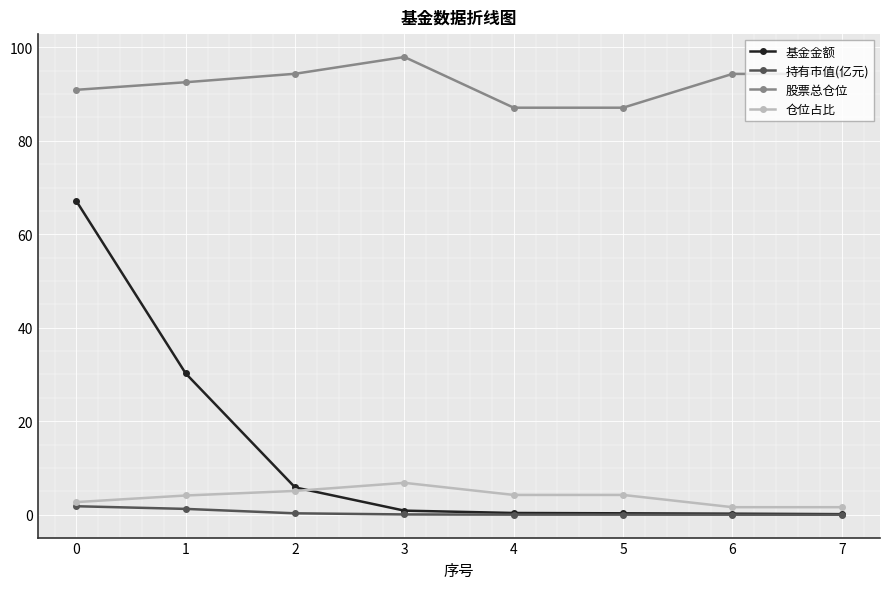

What is the maximum value for 仓位占比?

6.8